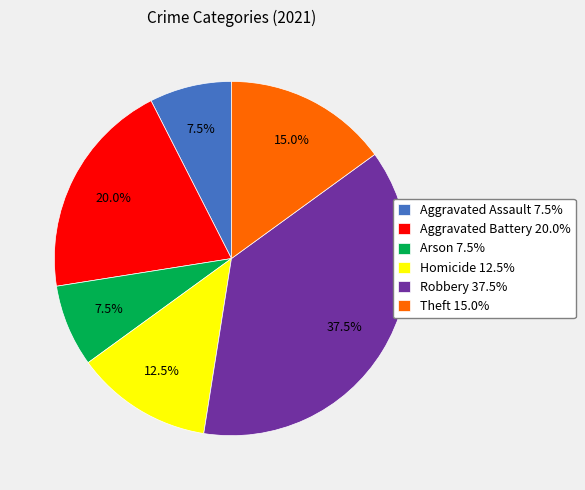

Does any single category account for the majority?

No